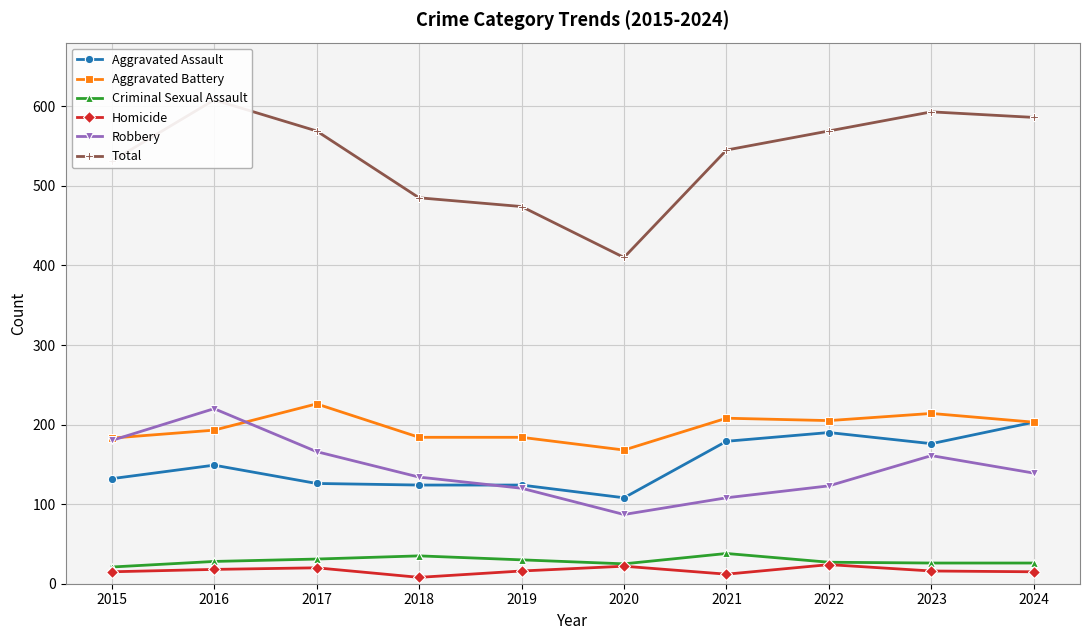

What is the difference between the highest and lowest values at 2019?

458